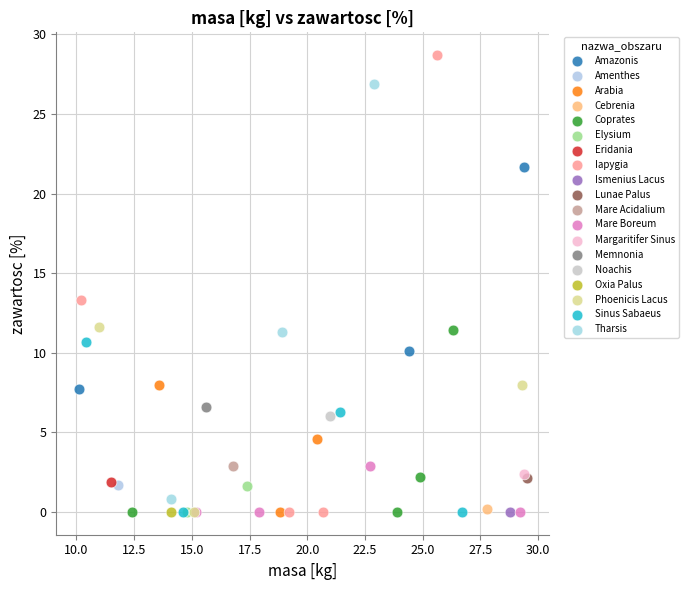

Which series reaches the maximum Y coordinate?

Iapygia